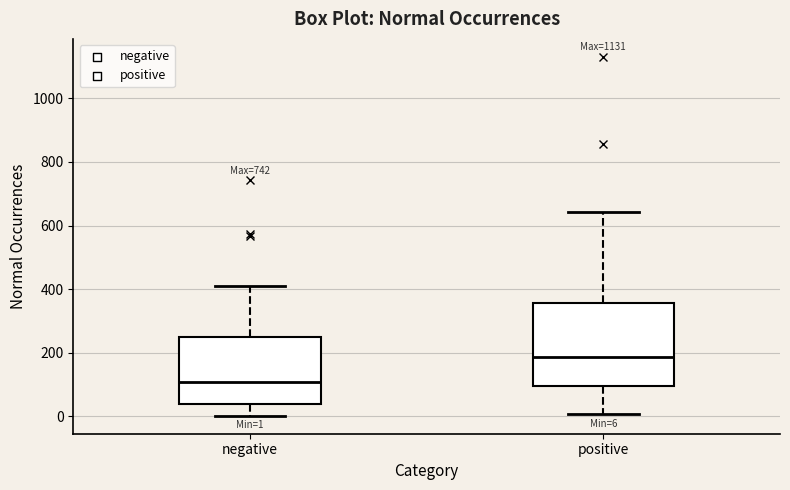

Comparing the boxes themselves (not the whiskers), which one is the tallest?

positive